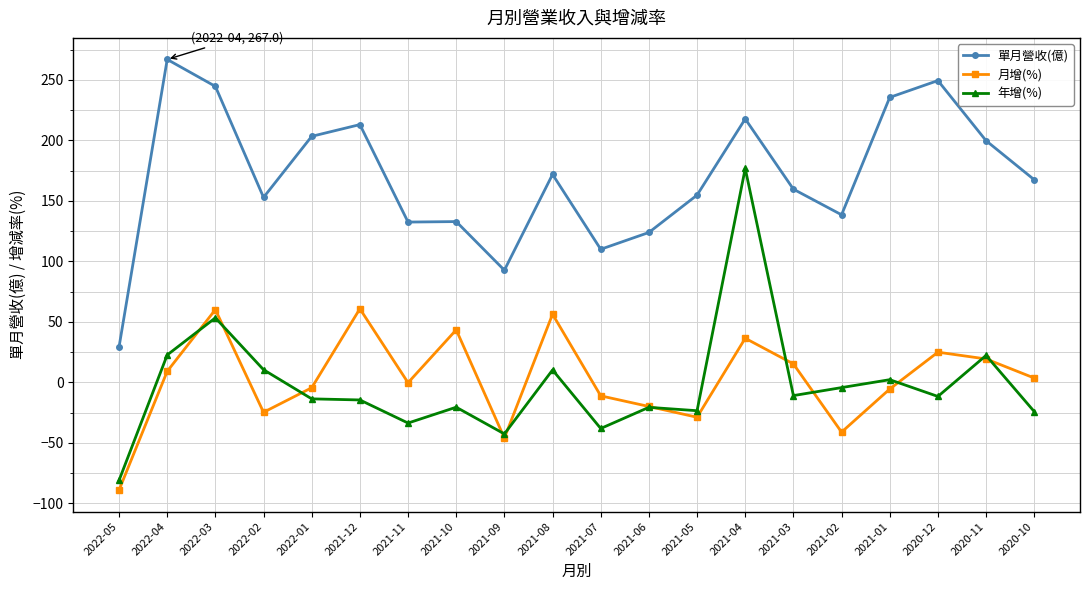

True or false: 月增(%) and 單月營收(億) intersect in this chart.

False